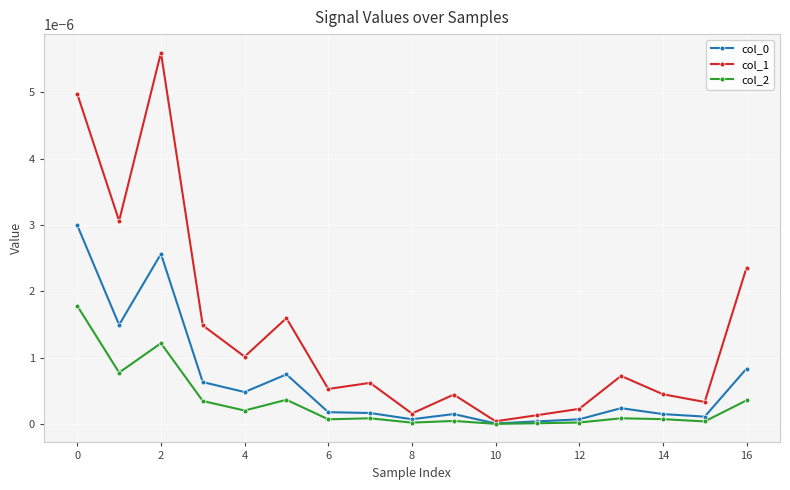

Which series has the largest total across all categories?

col_1